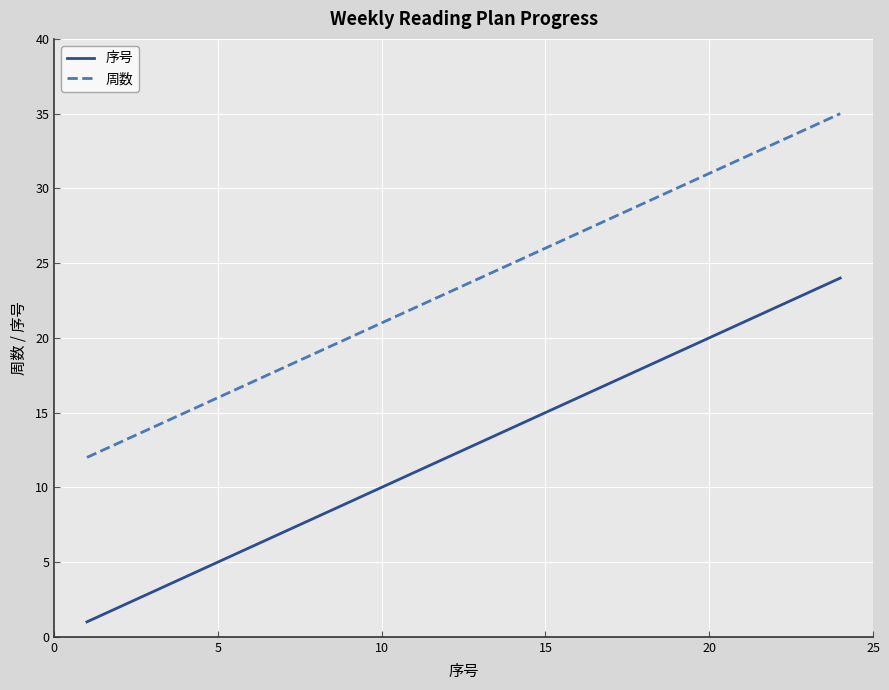

Rank the series by their average value, from highest to lowest.

周数, 序号